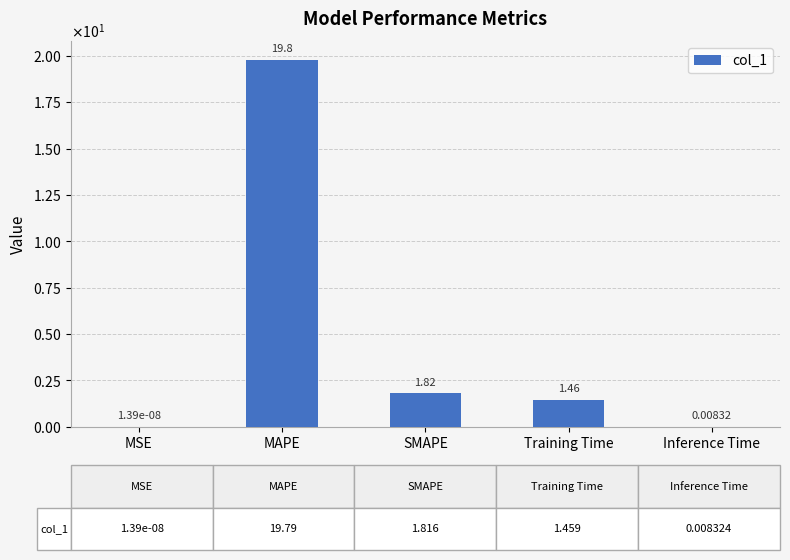

What is the label of the 3rd bar from the right?

SMAPE